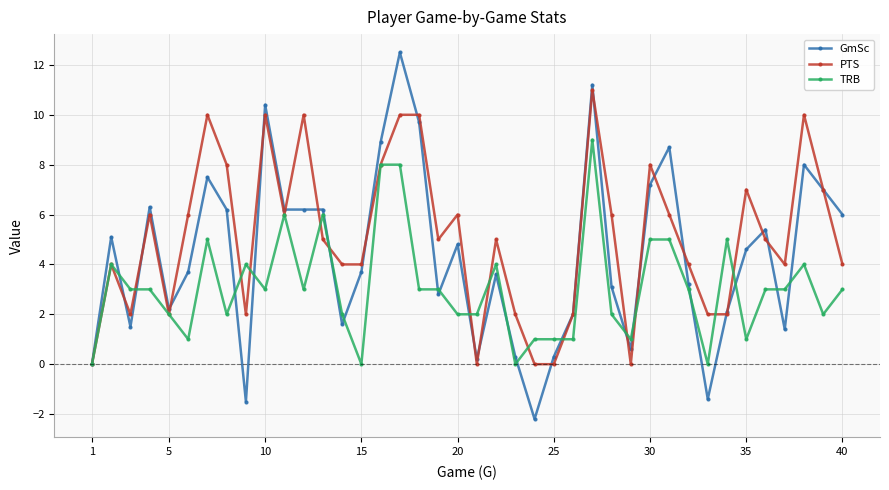

Which series has the largest total across all categories?

PTS